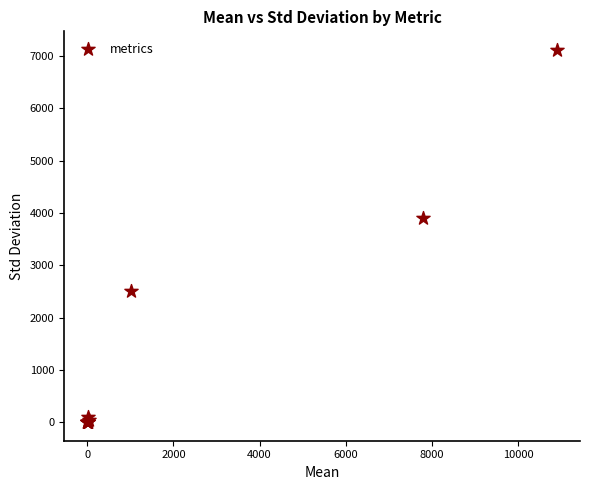

What Y value in the scatter plot is closest to 3557?

3901.8